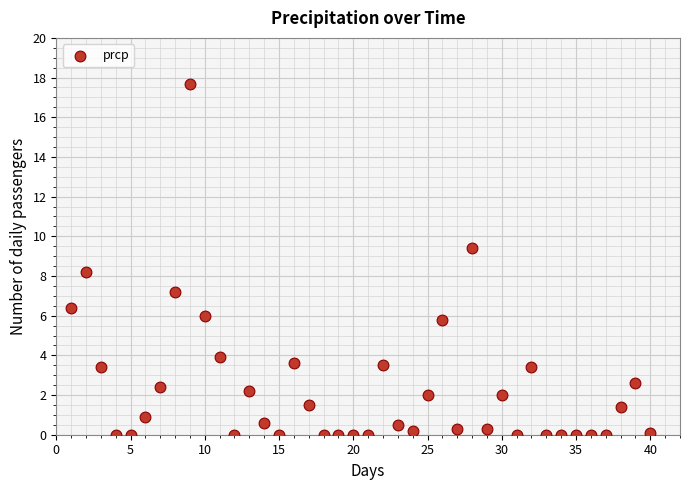

What is the range of X values (max minus min)?

39.0